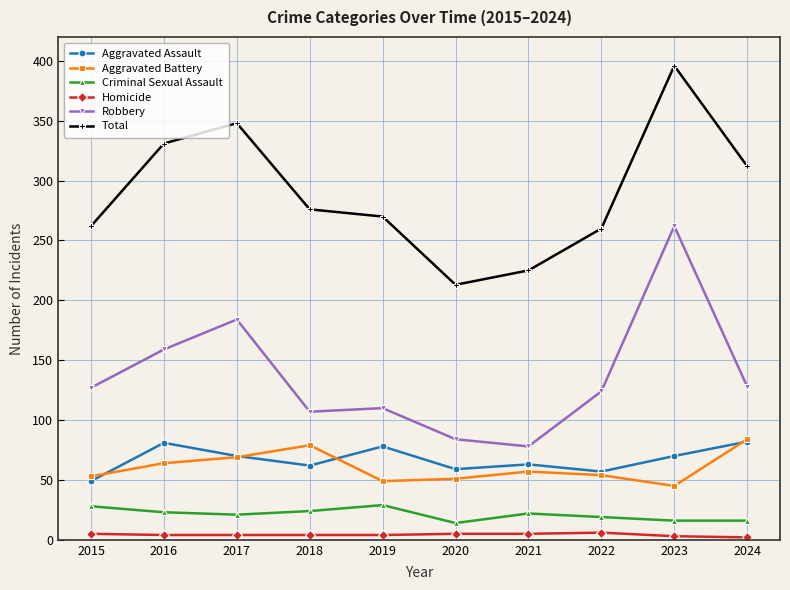

How many series are shown in this chart?

6